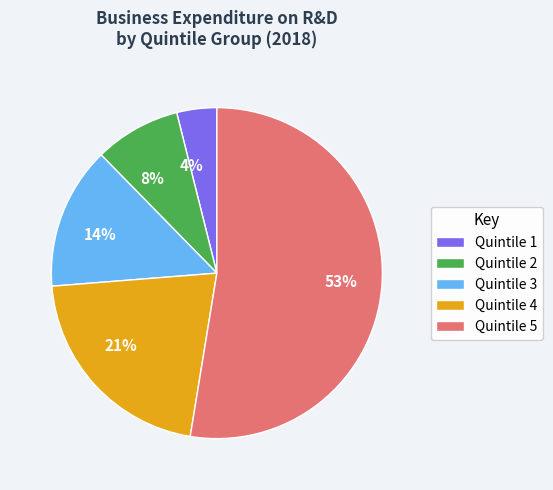

Rank the categories by value from highest to lowest.

Quintile 5, Quintile 4, Quintile 3, Quintile 2, Quintile 1